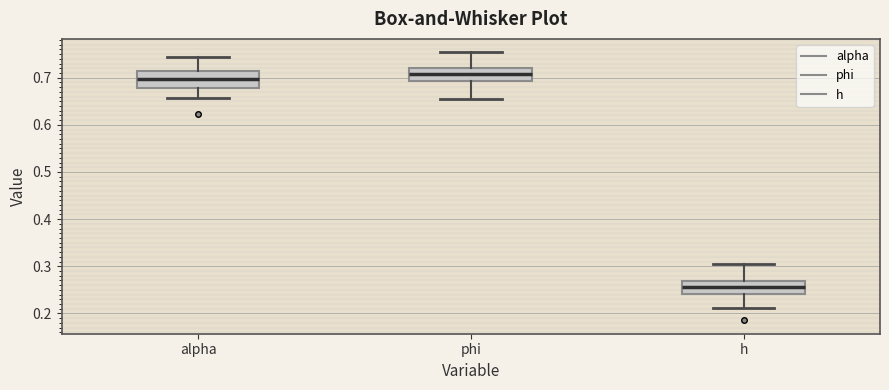

Reading left to right, transcribe this box plot: for each box, give where its median line is, the range the box spans, and where its two whiskers end, as read against the y-axis. The values are not printed on the chart, so give them approximately, as read against the axis.

alpha: median 0.70, box 0.68 to 0.71, whiskers 0.66 to 0.74
phi: median 0.71, box 0.69 to 0.72, whiskers 0.65 to 0.75
h: median 0.25, box 0.24 to 0.27, whiskers 0.21 to 0.30